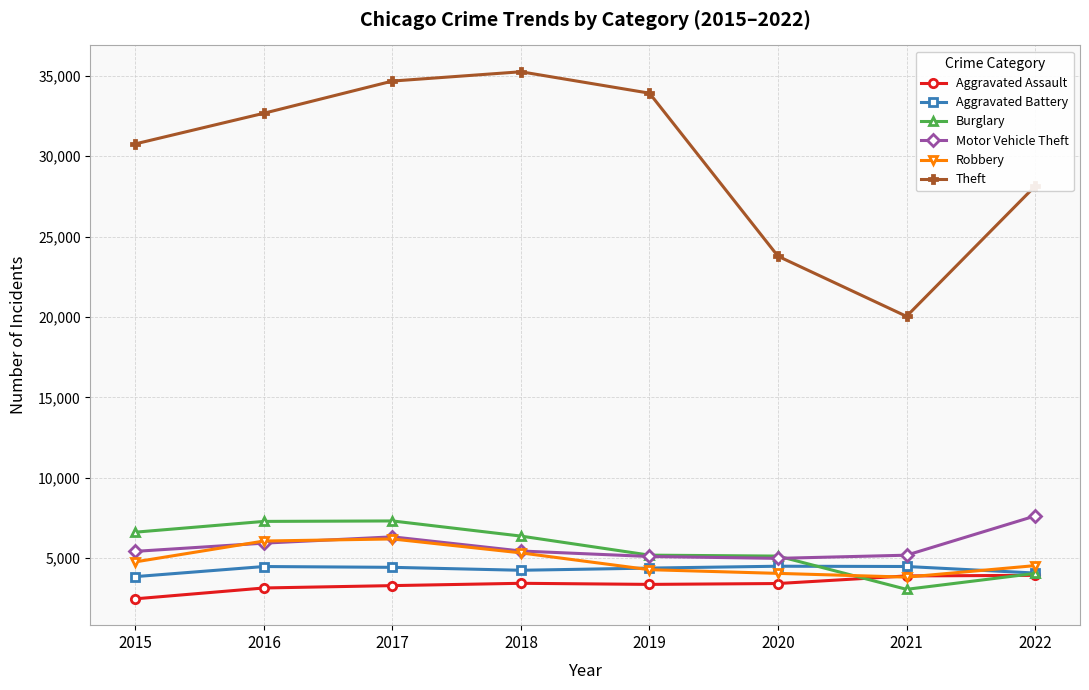

What is the value of the Burglary point at the 5th from the left?

5189